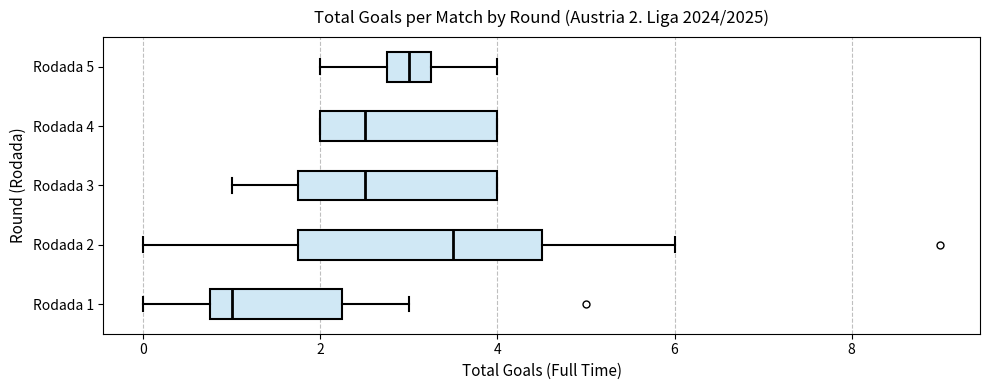

Comparing the boxes themselves (not the whiskers), which one is the widest?

Rodada 2